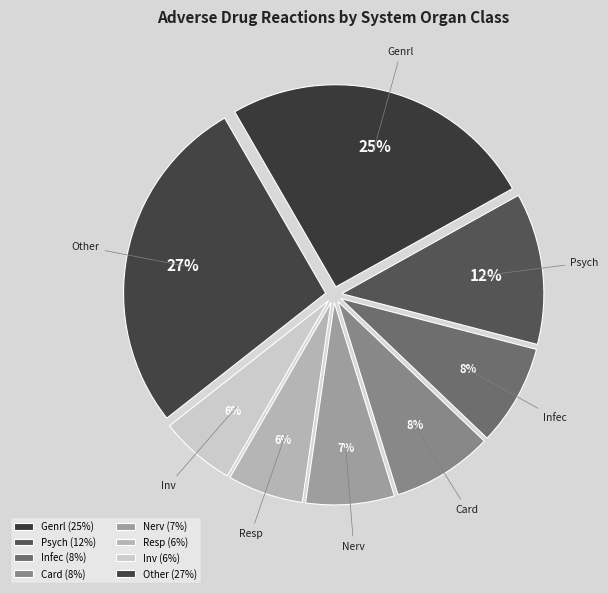

To the nearest percent, what portion does Nerv represent?

7%